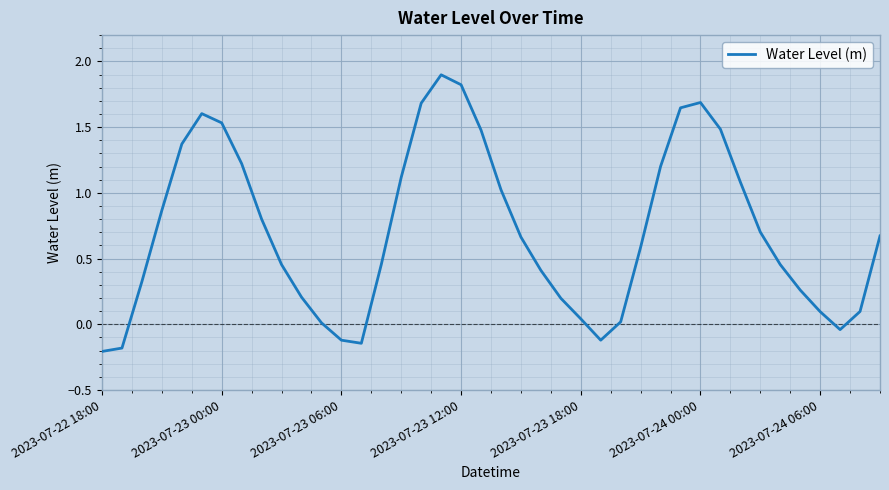

How many categories are shown in the chart?

40